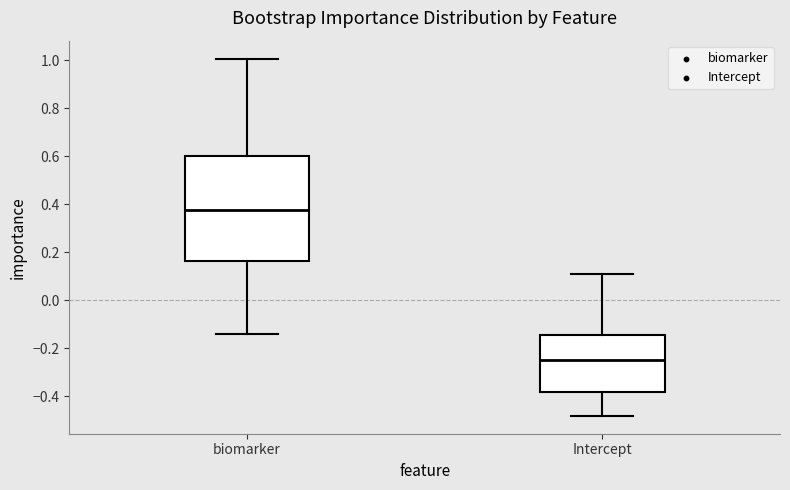

Reading left to right, read every box against the y-axis: the position of its median line, the range the box covers, and the ends of its whiskers. The values are not printed on the chart, so give them approximately, as read against the axis.

biomarker: median 0.38, box 0.16 to 0.60, whiskers -0.14 to 1.00
Intercept: median -0.24, box -0.38 to -0.14, whiskers -0.48 to 0.10